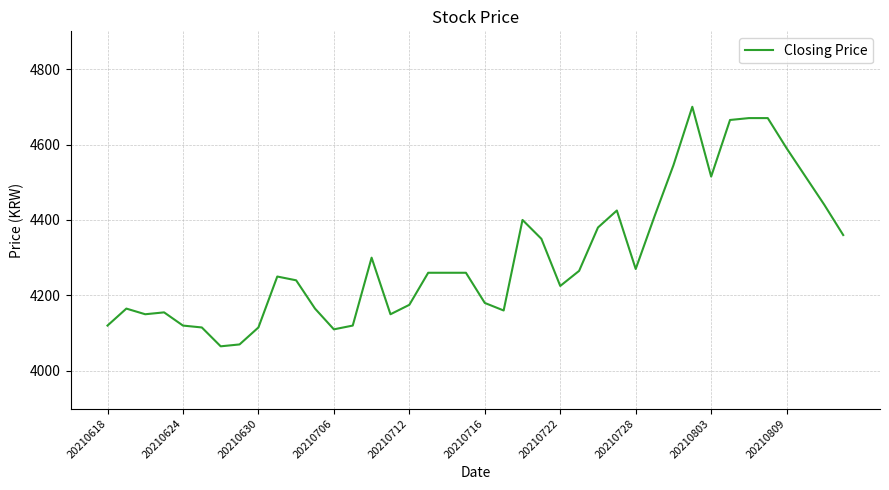

Reading right to left, extract all data points from this chart.

4360	4440	4515	4590	4670	4670	4665	4515	4700	4545	4410	4270	4425	4380	4265	4225	4350	4400	4160	4180	4260	4260	4260	4175	4150	4300	4120	4110	4165	4240	4250	4115	4070	4065	4115	4120	4155	4150	4165	4120